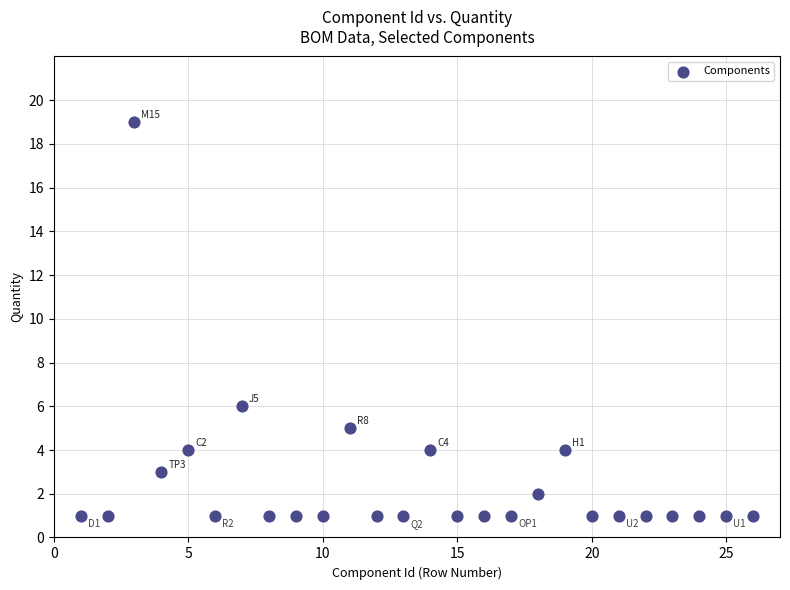

What Y value in the scatter plot is closest to 10?

6